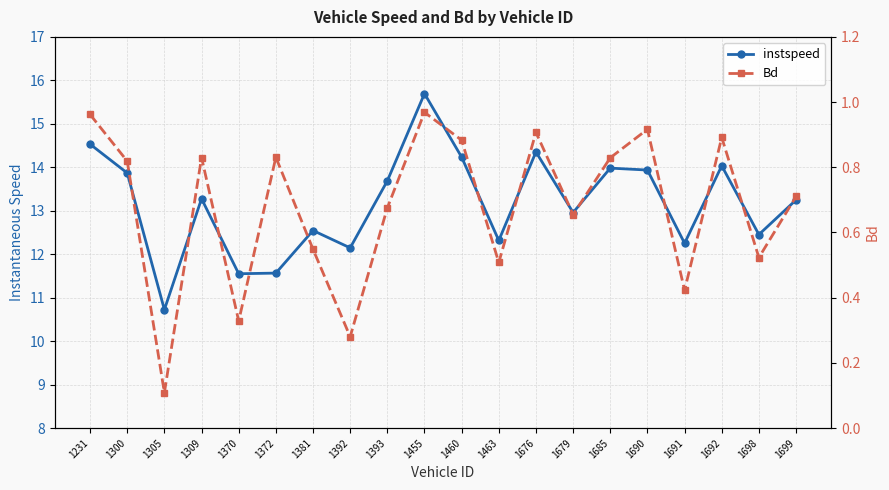

The Bd series shows 1.0 at 1679. True or false?

False